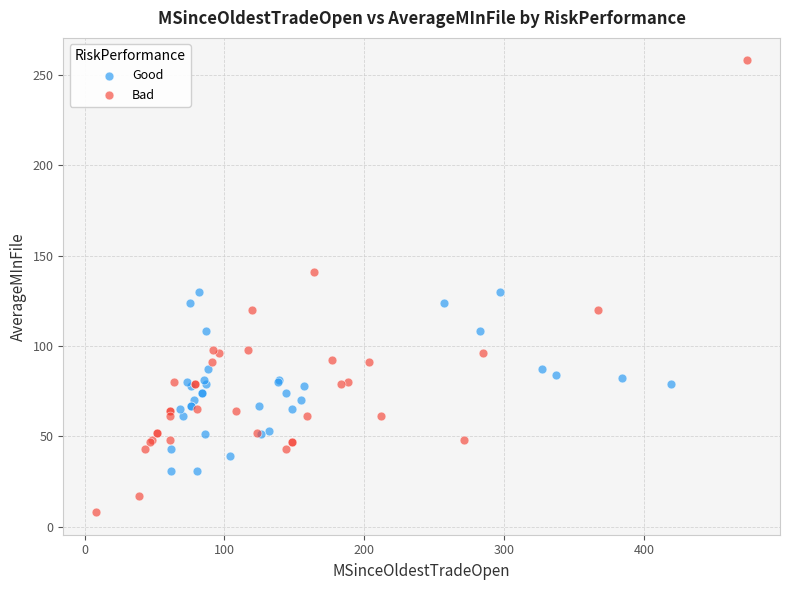

Which series has the widest spread of Y values?

Bad